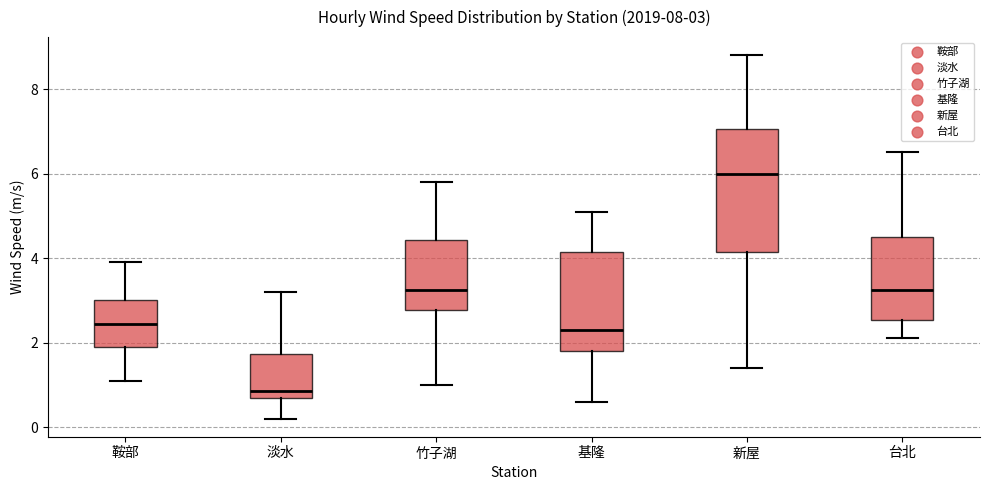

Comparing the boxes themselves (not the whiskers), which one is the tallest?

新屋